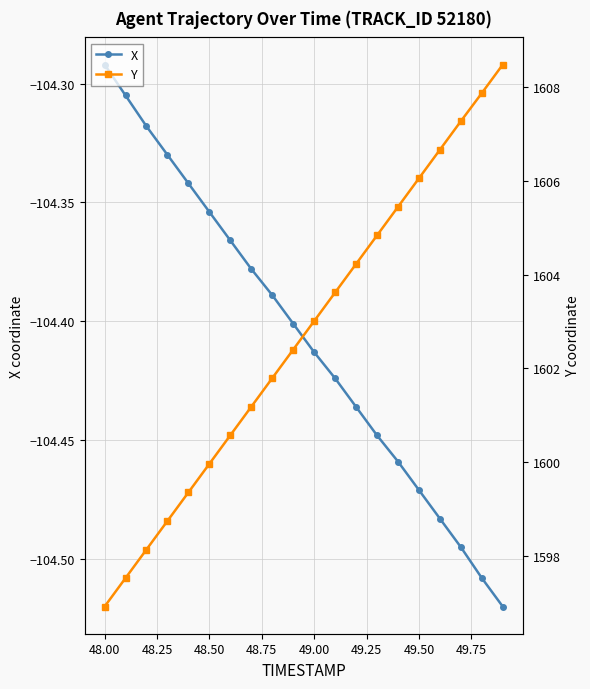

The value of X at 49.50 is -164.8. True or false?

False